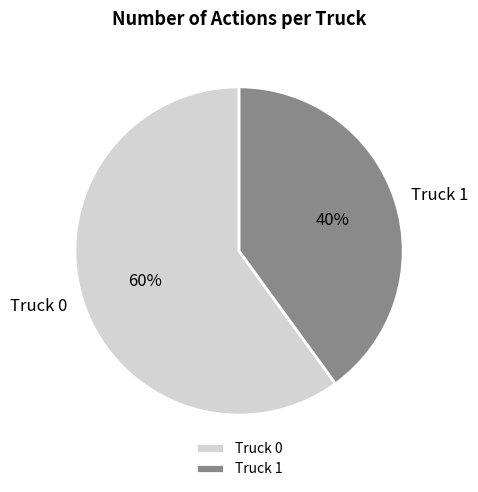

The Truck 1 slice represents 40% of the pie. True or false?

True